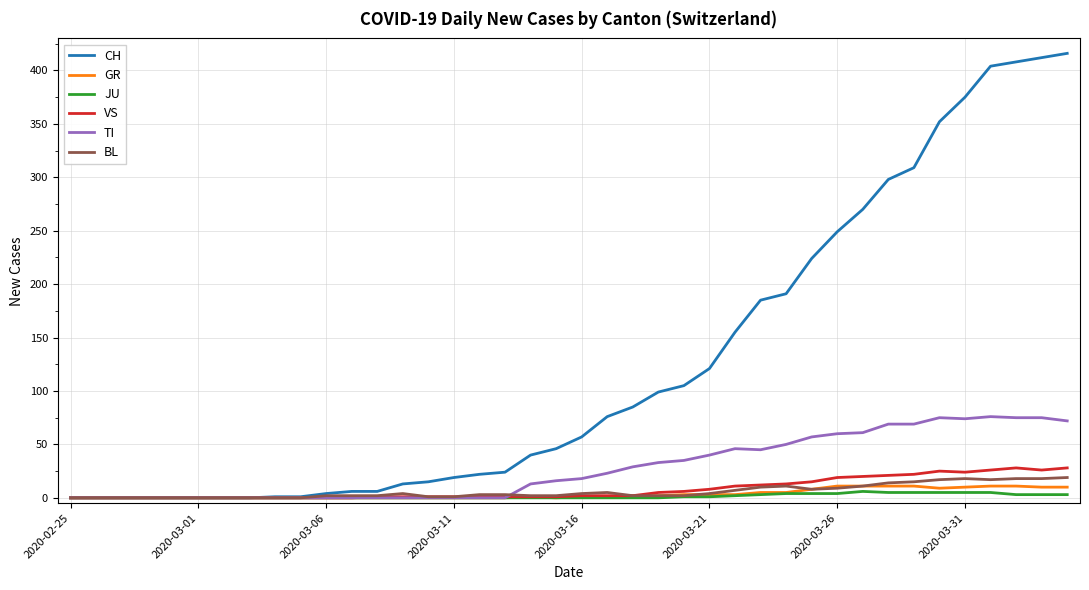

List the series in order of their peak value, highest first.

CH, TI, VS, BL, GR, JU